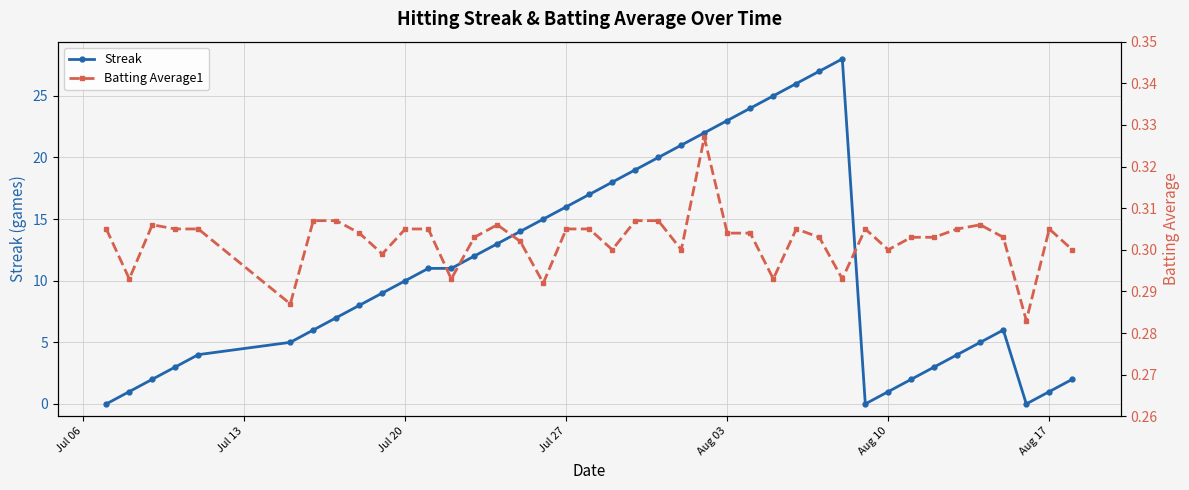

True or false: Streak has more than 0 interior local peaks.

True